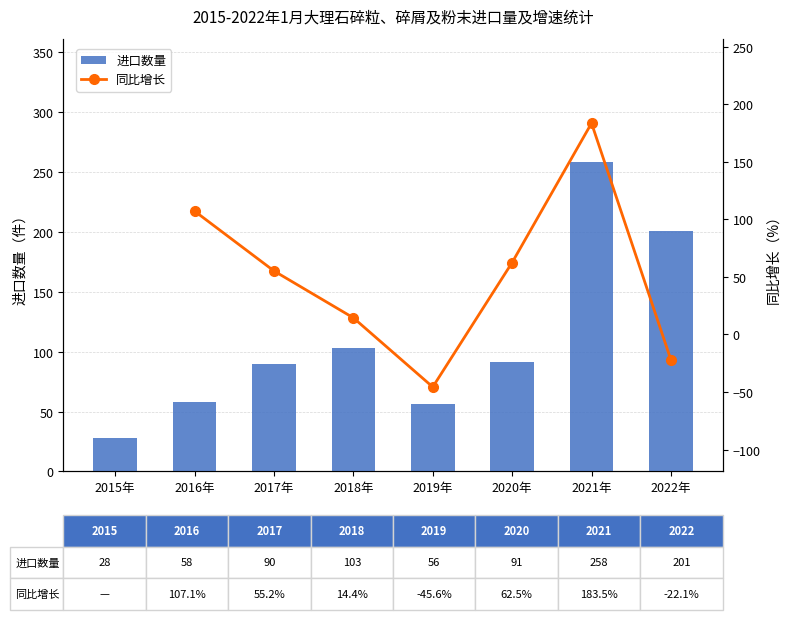

Between 2019年 and 2021年, which series saw the biggest shift?

同比增长